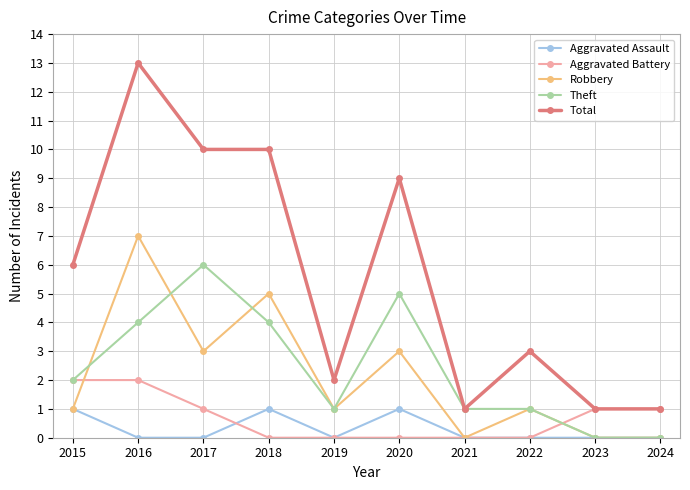

At which category does Aggravated Assault reach its first local peak?

2018